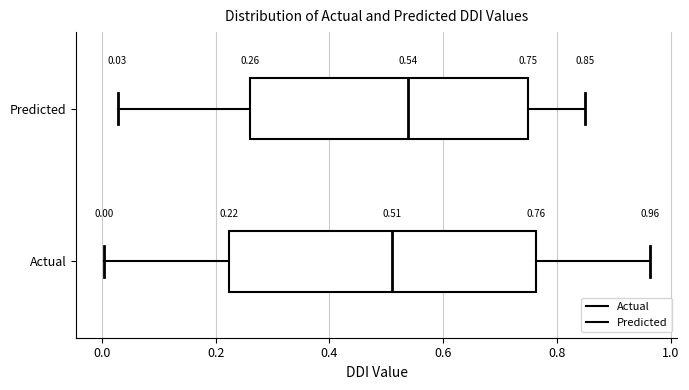

Which box is the widest, from its left edge to its right edge?

Actual